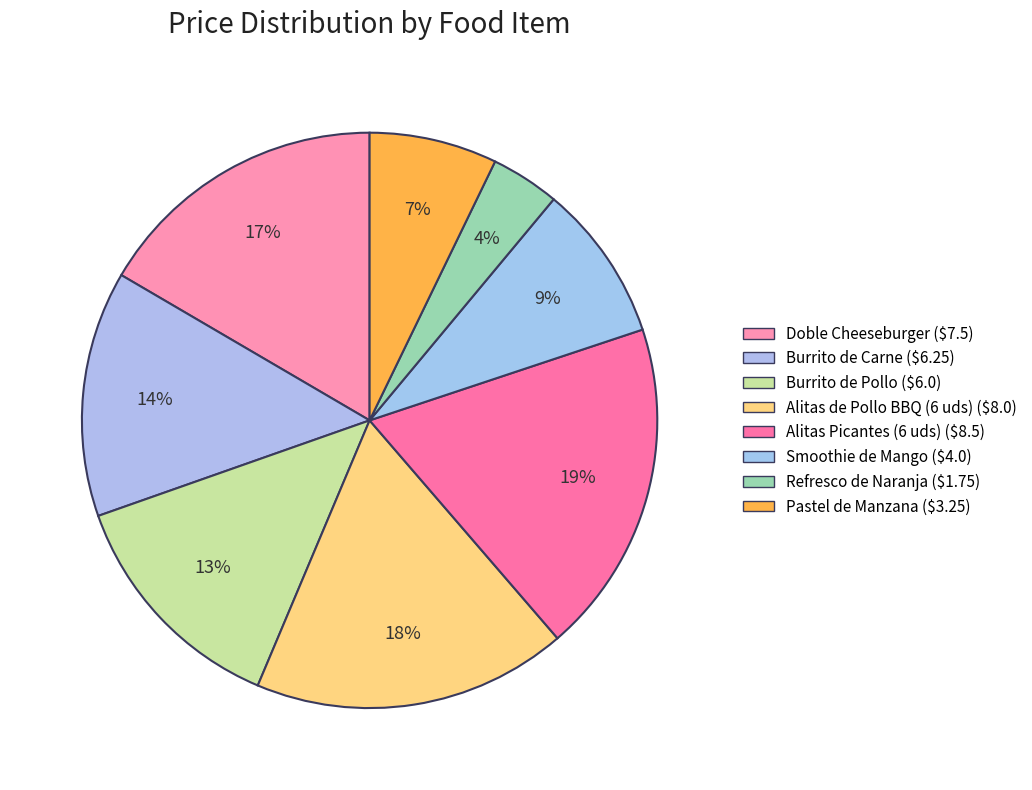

To the nearest percent, what portion does Pastel de Manzana represent?

7%